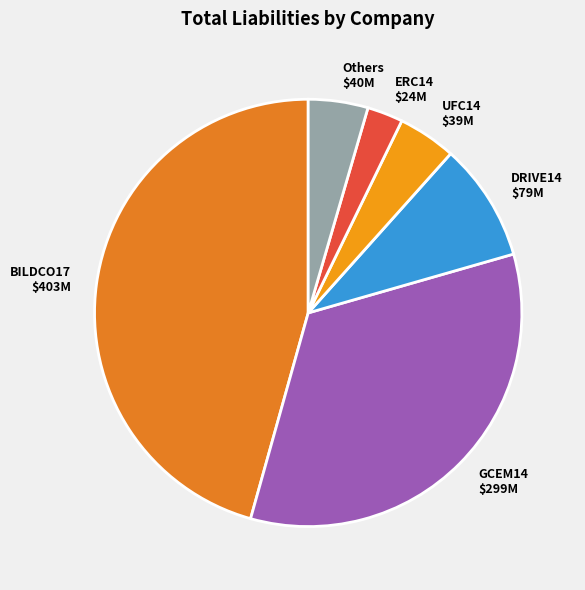

Combined, do DRIVE14 and BILDCO17 account for over 50%?

Yes